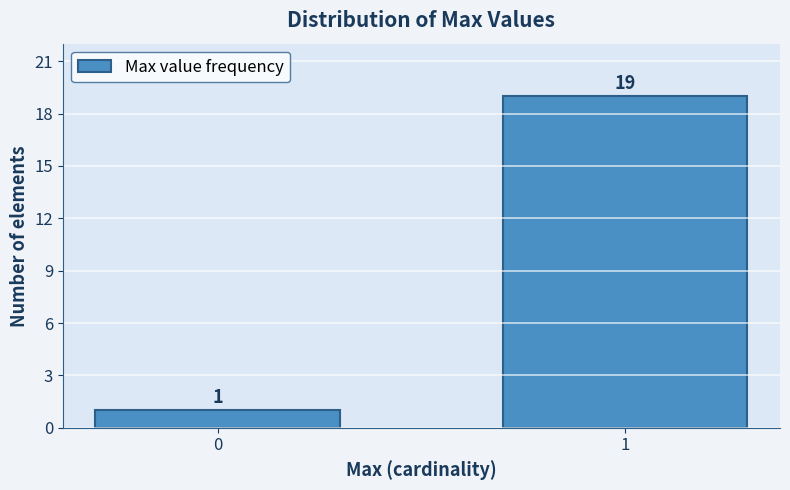

Reading left to right, extract all data points from this chart.

1	19